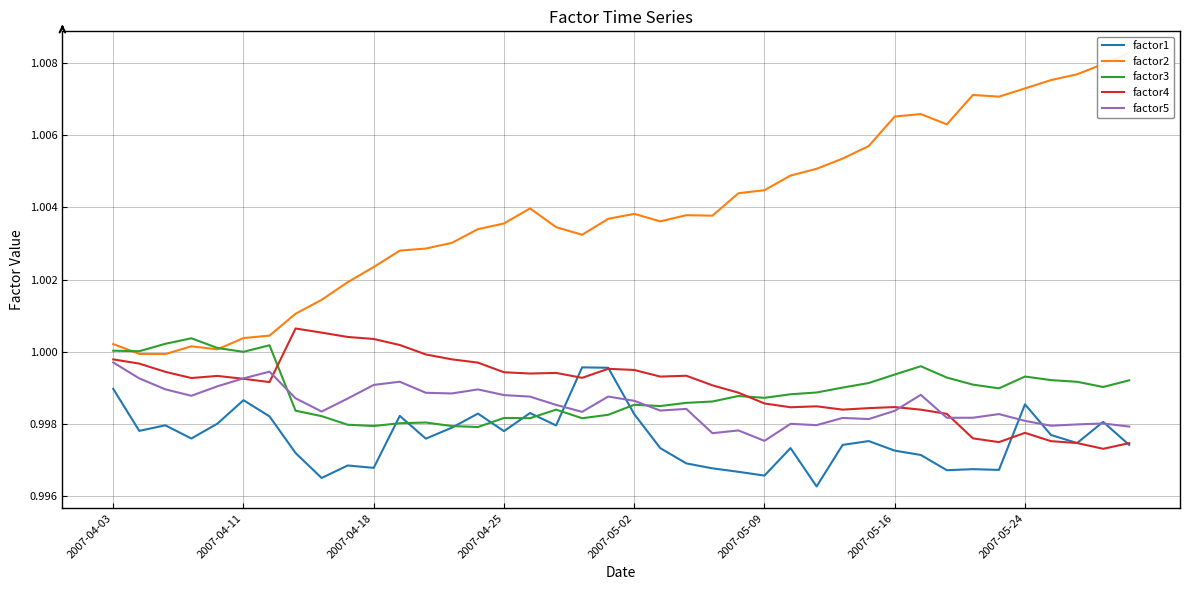

At which label is factor5 closest to 0?

2007-05-09